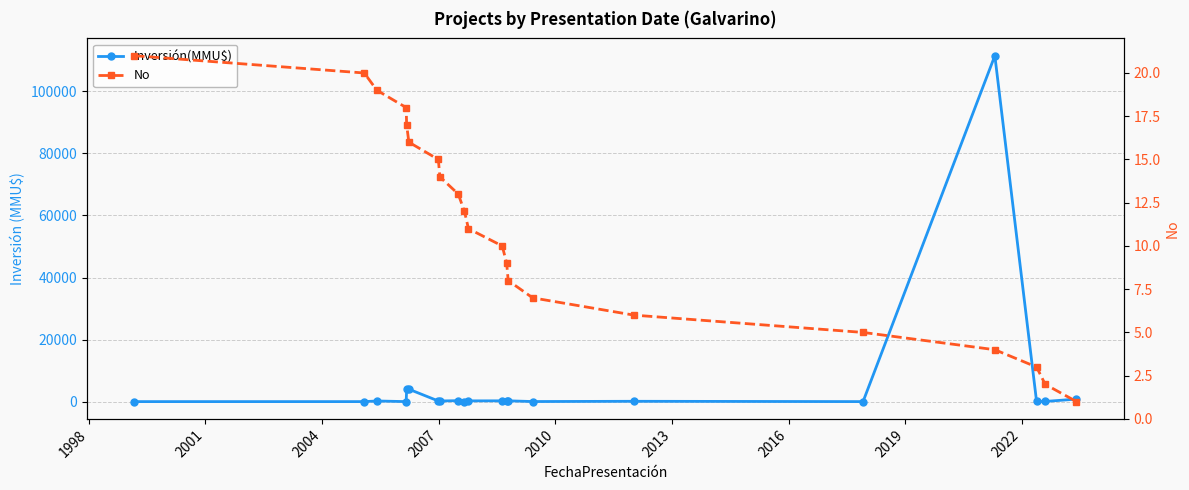

In Inversión(MMU$), how many points are higher than both neighbors (excluding endpoints)?

4